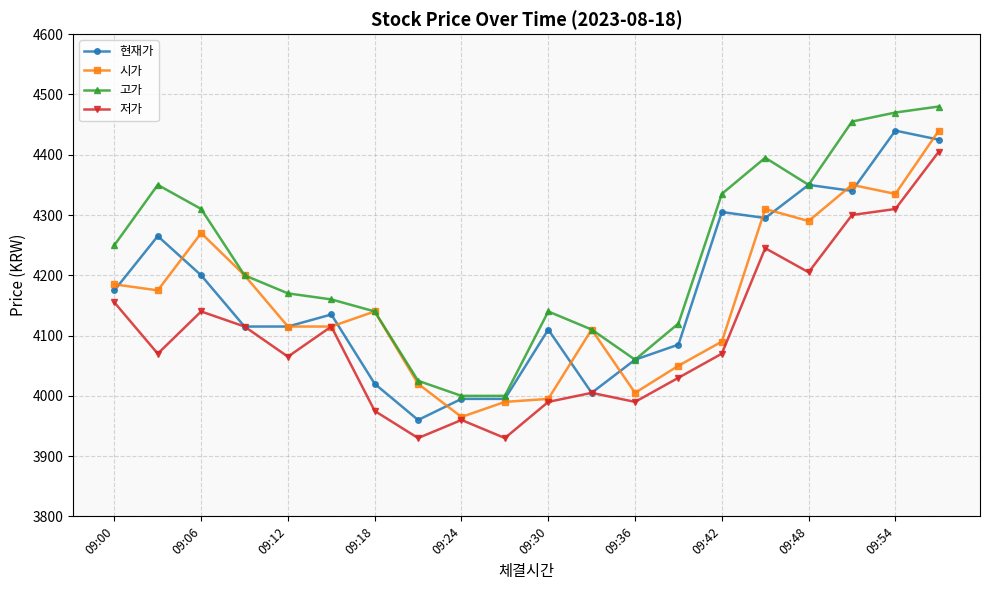

Which series has the largest total across all categories?

고가